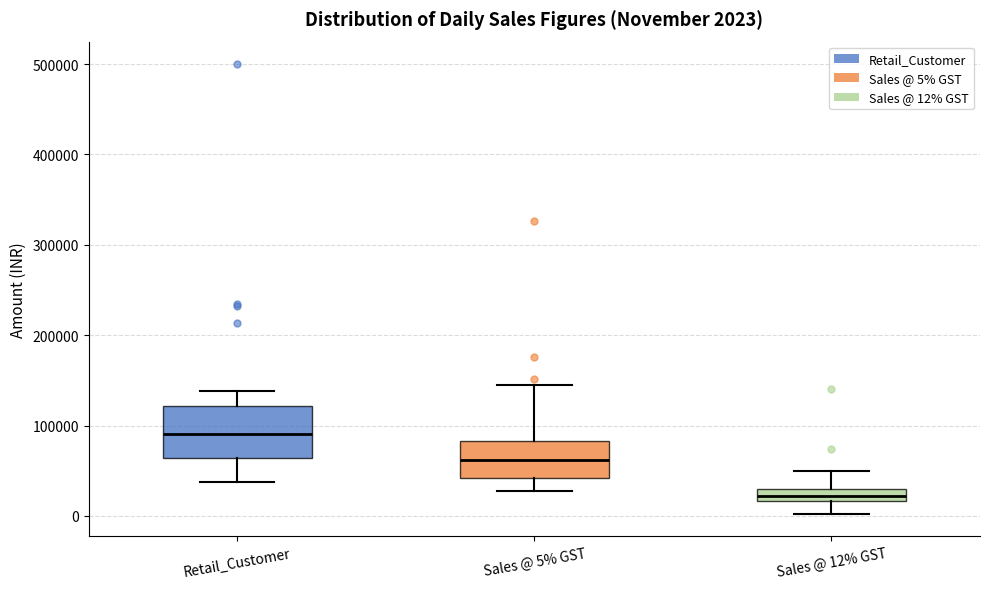

Which box is the tallest, from its lower edge to its upper edge?

Retail_Customer